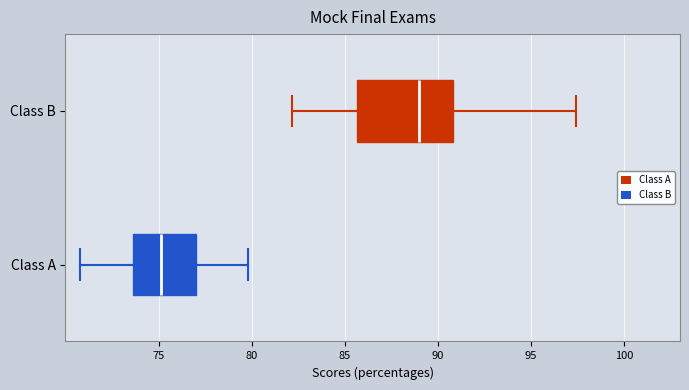

Reading bottom to top, transcribe this box plot: for each box, give where its median line is, the range the box spans, and where its two whiskers end, as read against the x-axis. The values are not printed on the chart, so give them approximately, as read against the axis.

Class A: median 75.0, box 73.5 to 77.0, whiskers 71.0 to 80.0
Class B: median 89.0, box 85.5 to 91.0, whiskers 82.0 to 97.5